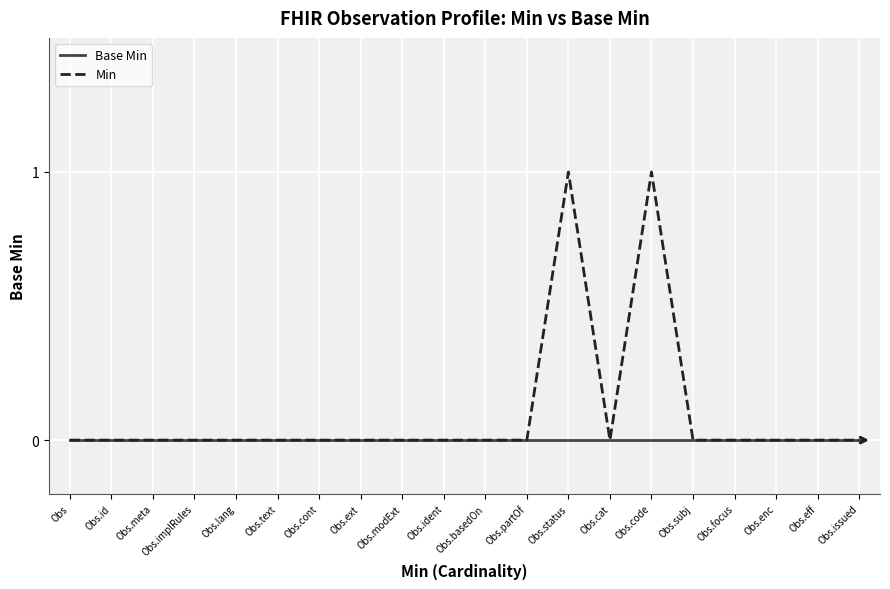

What position from the left is Obs.status?

13